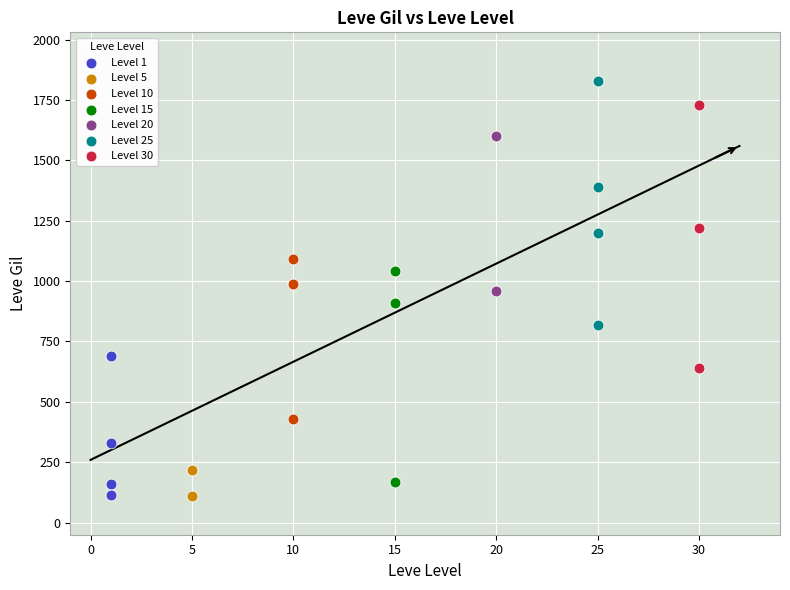

Which series has the largest Y range (max minus min)?

Level 30